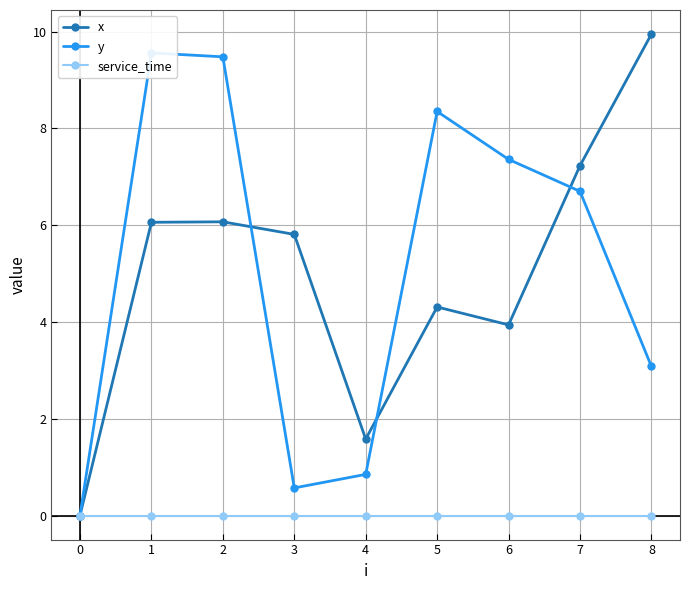

How many interior local peaks does the x series have?

2